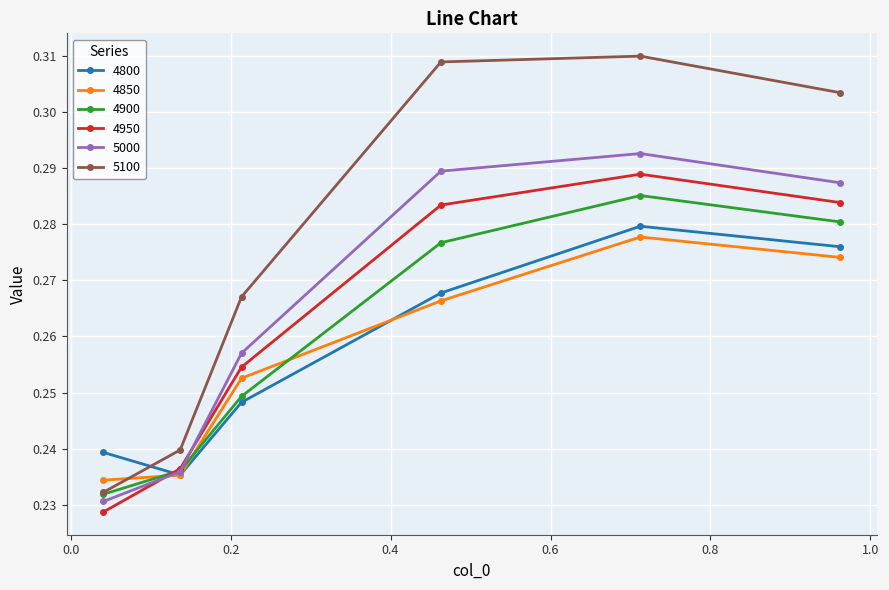

Count the 4900 values in the range 0 to 1.

6